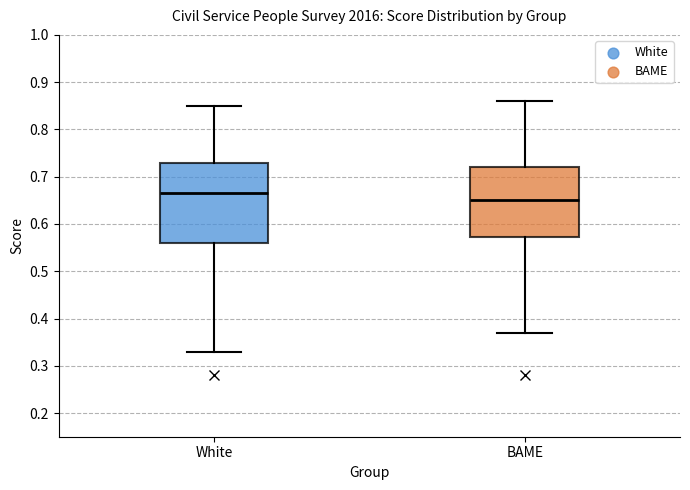

Comparing the boxes themselves (not the whiskers), which one is the tallest?

White